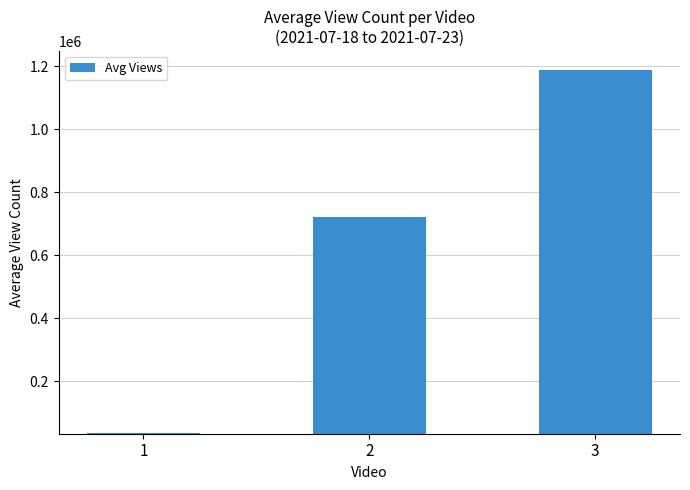

True or false: the data shows 984740.5 at 2.

False